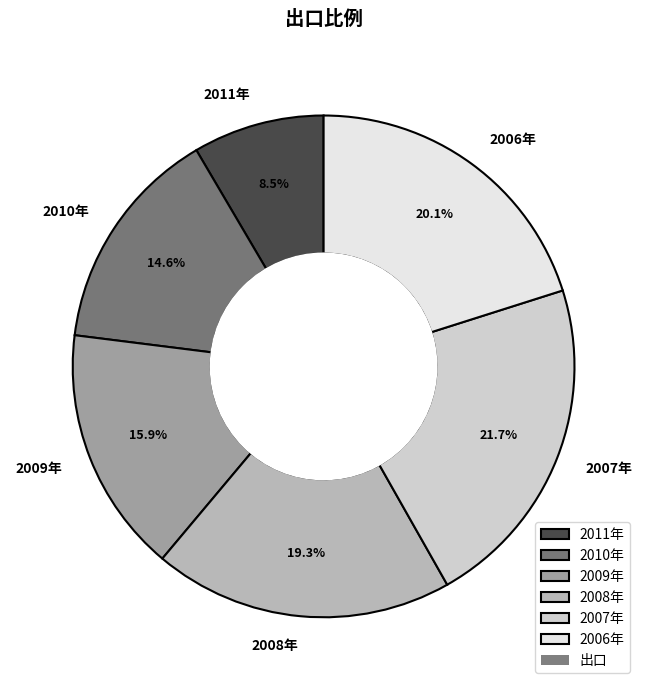

Rank the categories by value from highest to lowest.

2007年, 2006年, 2008年, 2009年, 2010年, 2011年